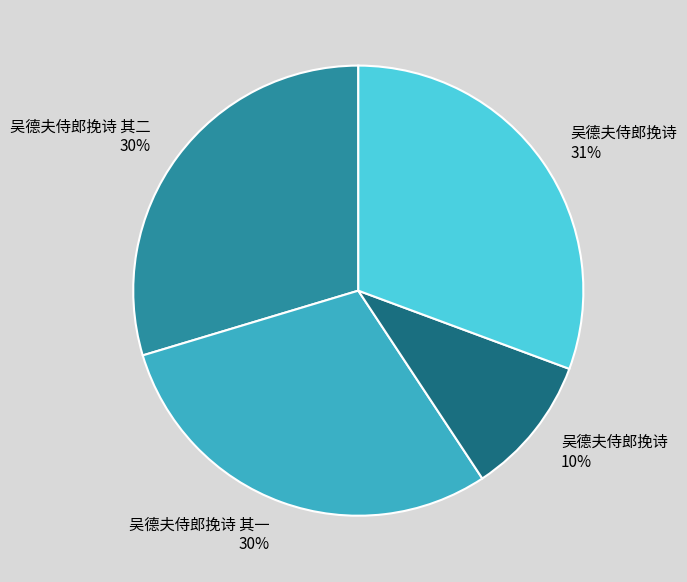

Count the number of slices in the pie.

4